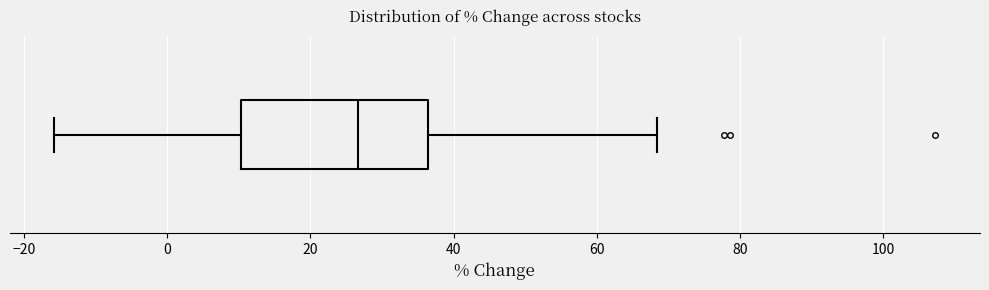

Read this box plot against the x-axis: the position of the median line, the range covered by the box, and the ends of both whiskers. The values are not printed on the chart, so give them approximately, as read against the axis.

median 26, box 10 to 36, whiskers -16 to 68